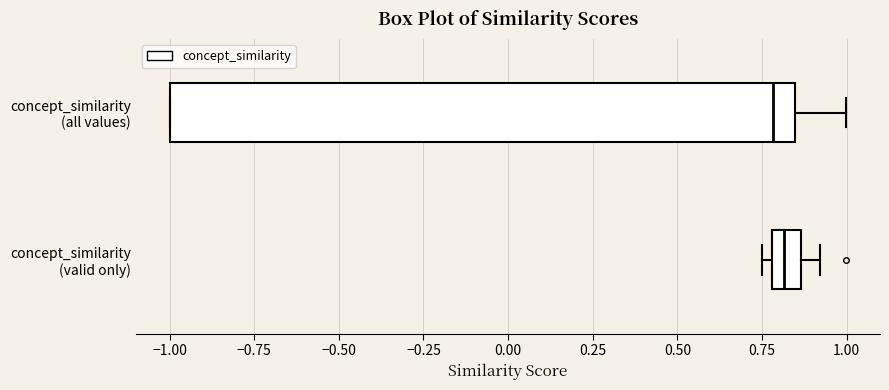

Where is the right edge of the box for concept_similarity (all values) on the x-axis? The values are not printed on the chart, so give them approximately, as read against the axis.

0.85